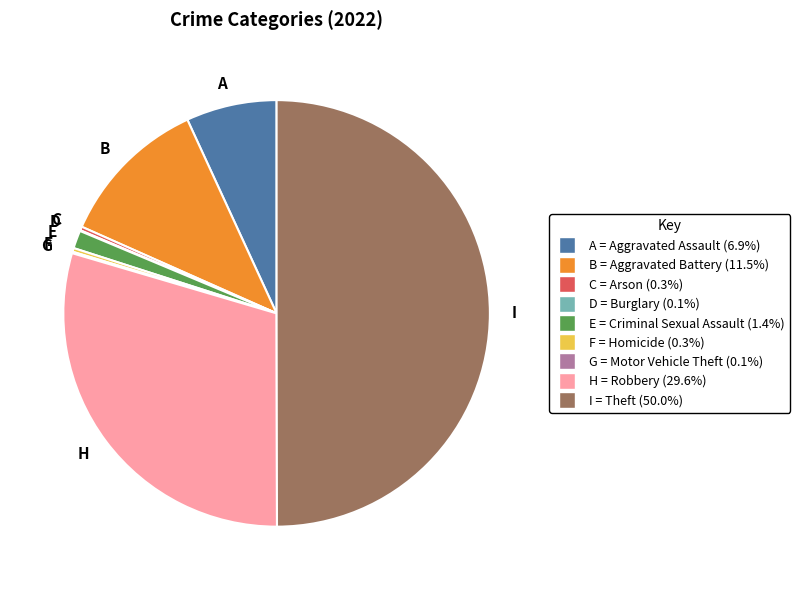

What is the smallest slice in the pie chart?

Burglary